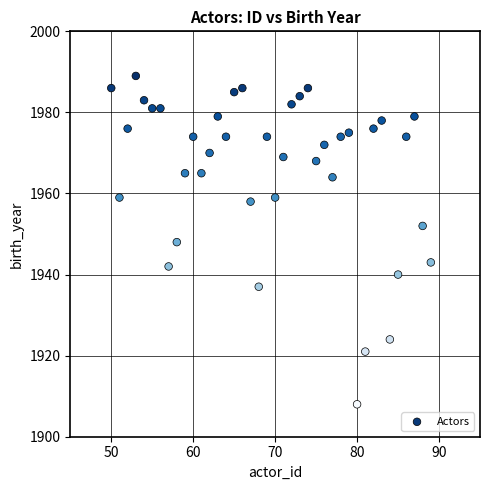

What is the range of Y values (max minus min)?

81